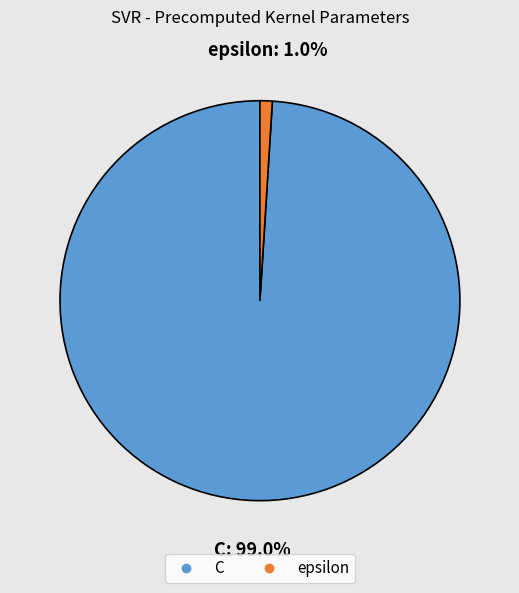

How many slices are in this pie chart?

2